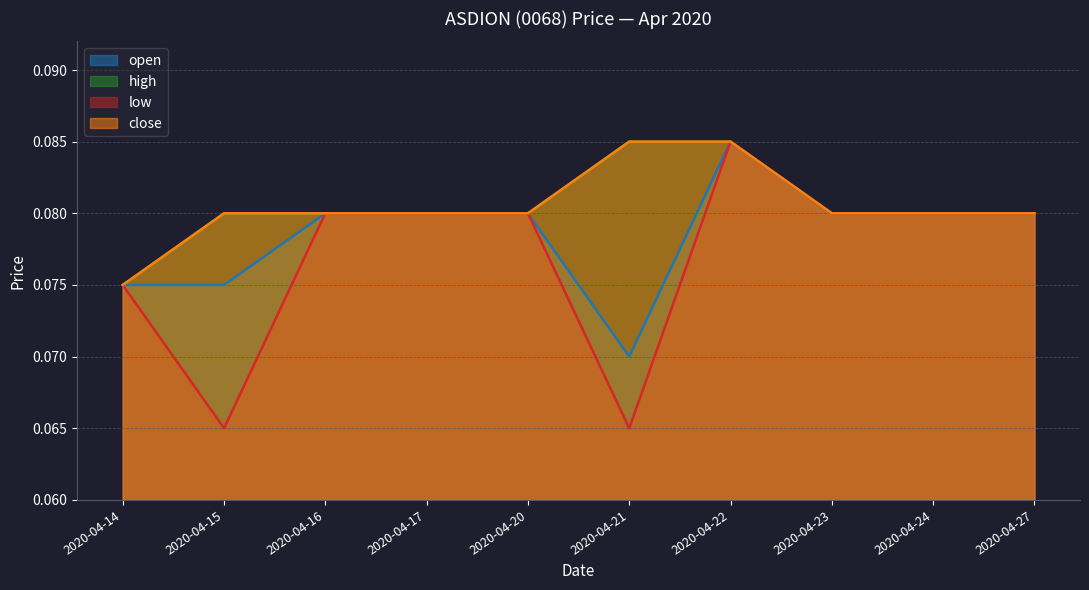

What is the total value across all series at 2020-04-14?

0.3